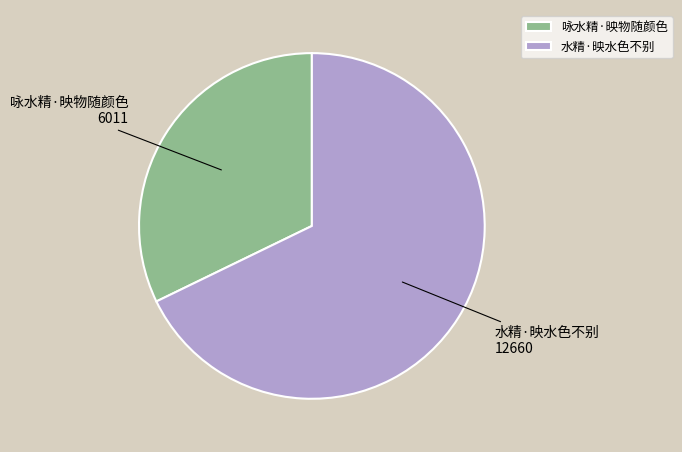

Is the sum of 水精·映水色不别 and 咏水精·映物随颜色 greater than half?

Yes